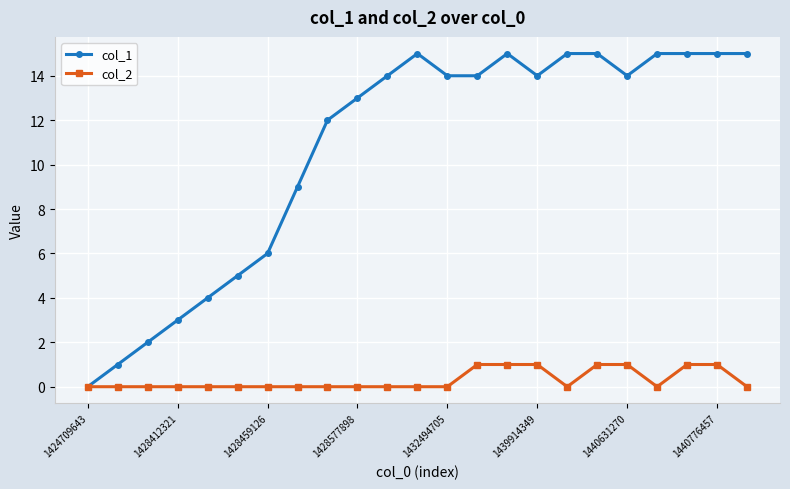

Reading left to right, extract all data points from this chart.

col_1: 0	1	2	3	4	5	6	9	12	13	14	15	14	14	15	14	15	15	14	15	15	15	15
col_2: 0	0	0	0	0	0	0	0	0	0	0	0	0	1	1	1	0	1	1	0	1	1	0